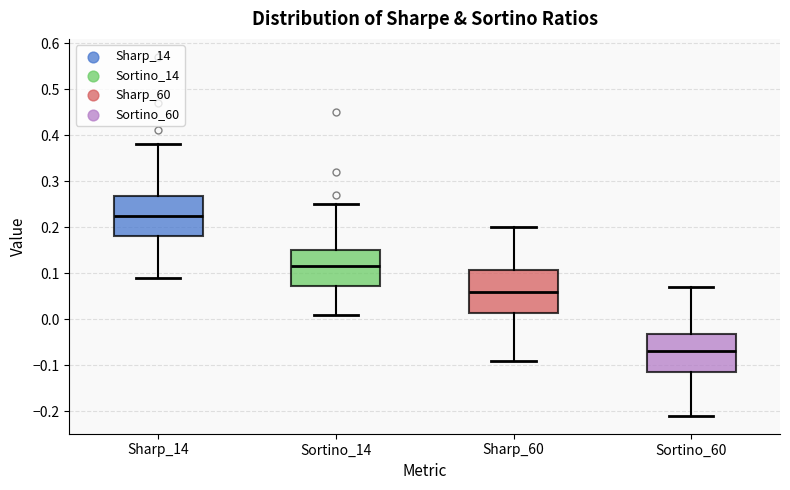

Where is the upper edge of the box for Sharp_60 on the y-axis? The values are not printed on the chart, so give them approximately, as read against the axis.

0.11